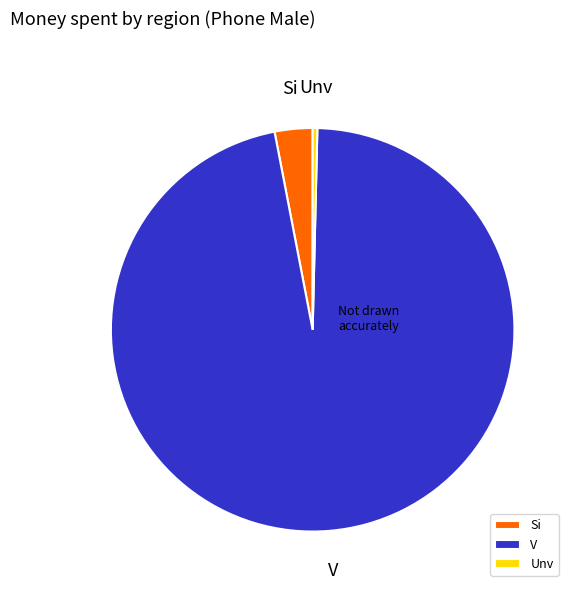

Is there a majority slice in this chart?

Yes